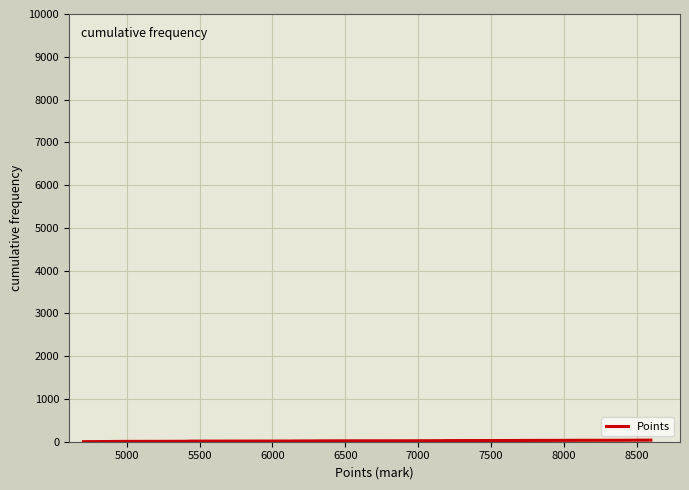

What is the average value?

19